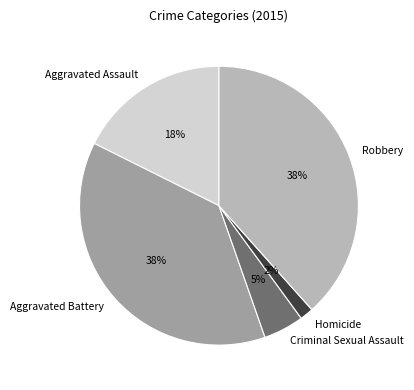

Is the sum of Aggravated Assault and Aggravated Battery greater than half?

Yes